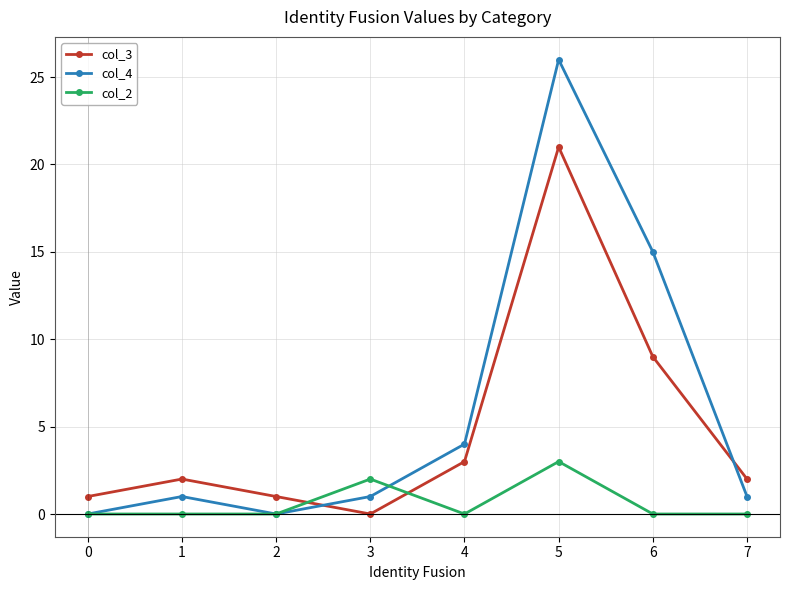

Which series has the largest range (max minus min)?

col_4